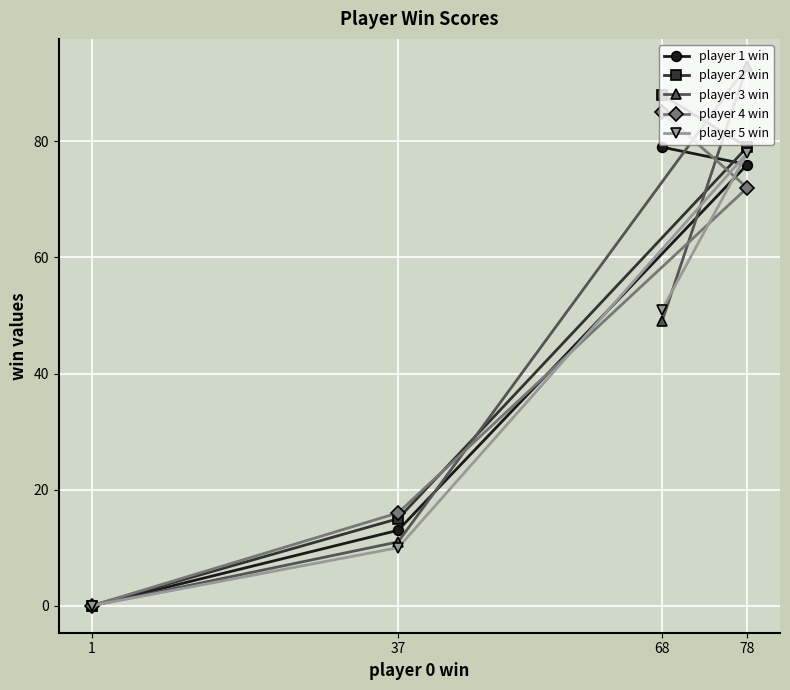

How many data points in player 3 win are above 49?

1